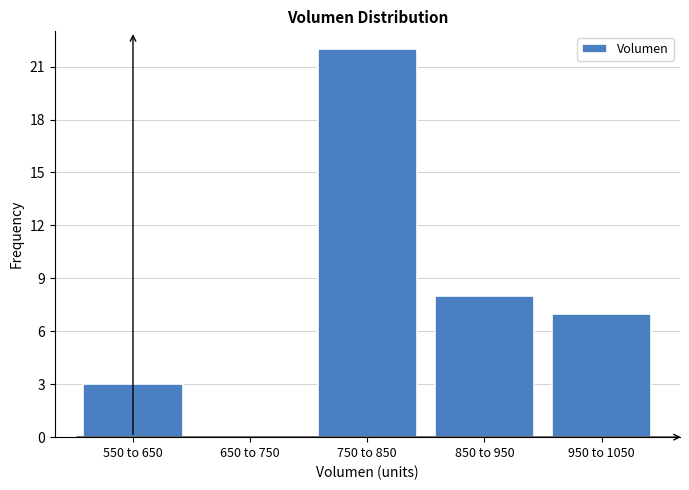

Reading left to right, transcribe all the data shown in this chart.

550 to 650=3	650 to 750=0	750 to 850=22	850 to 950=8	950 to 1050=7